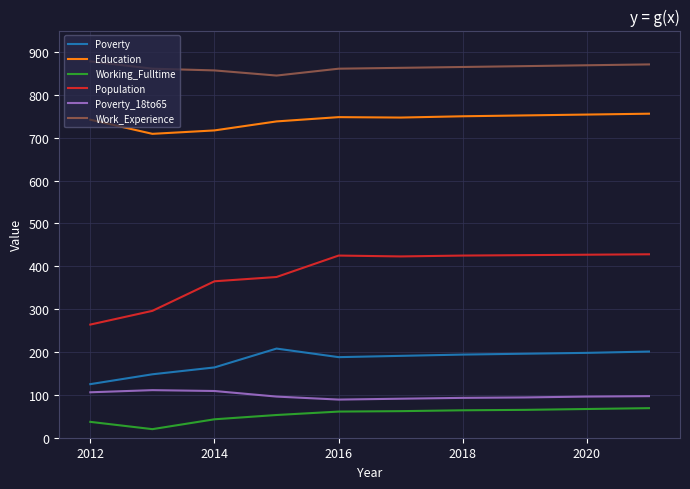

What is the maximum value for Work_Experience?

878